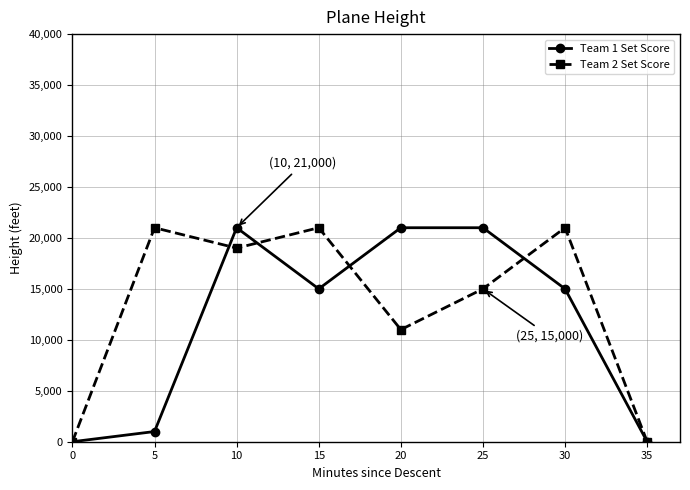

Where is the first local maximum for Team 1 Set Score?

10